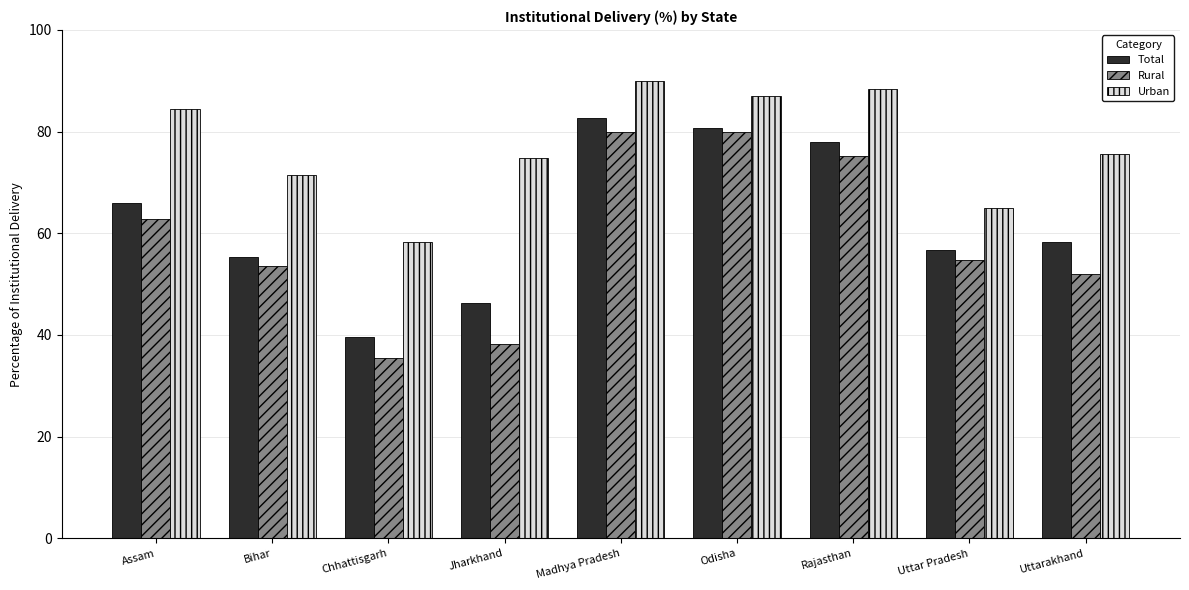

Rank the series by their maximum value, from highest to lowest.

Urban, Total, Rural